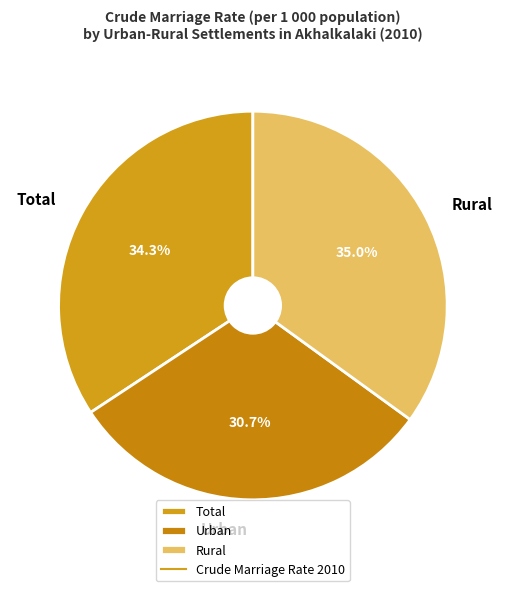

To the nearest percent, what is the difference between the largest and smallest slice percentages?

4%